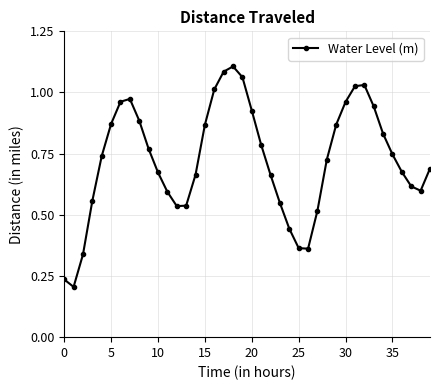

What is the sum of all values?

29.0